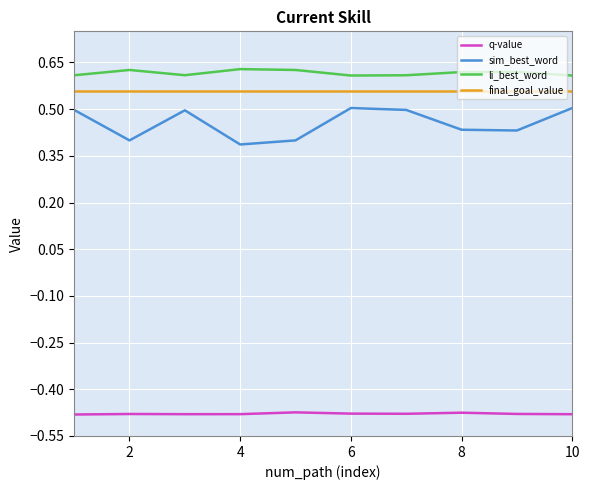

Which series has the largest range (max minus min)?

sim_best_word